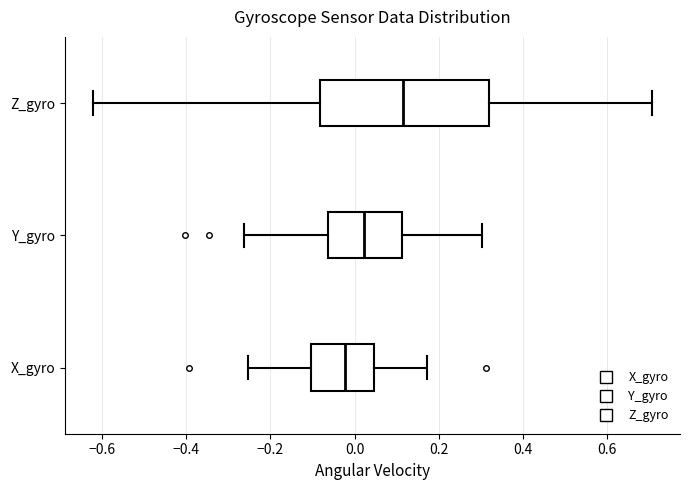

Reading bottom to top, read every box against the x-axis: the position of its median line, the range the box covers, and the ends of its whiskers. The values are not printed on the chart, so give them approximately, as read against the axis.

X_gyro: median -0.02, box -0.10 to 0.04, whiskers -0.26 to 0.18
Y_gyro: median 0.02, box -0.06 to 0.12, whiskers -0.26 to 0.30
Z_gyro: median 0.12, box -0.08 to 0.32, whiskers -0.62 to 0.70